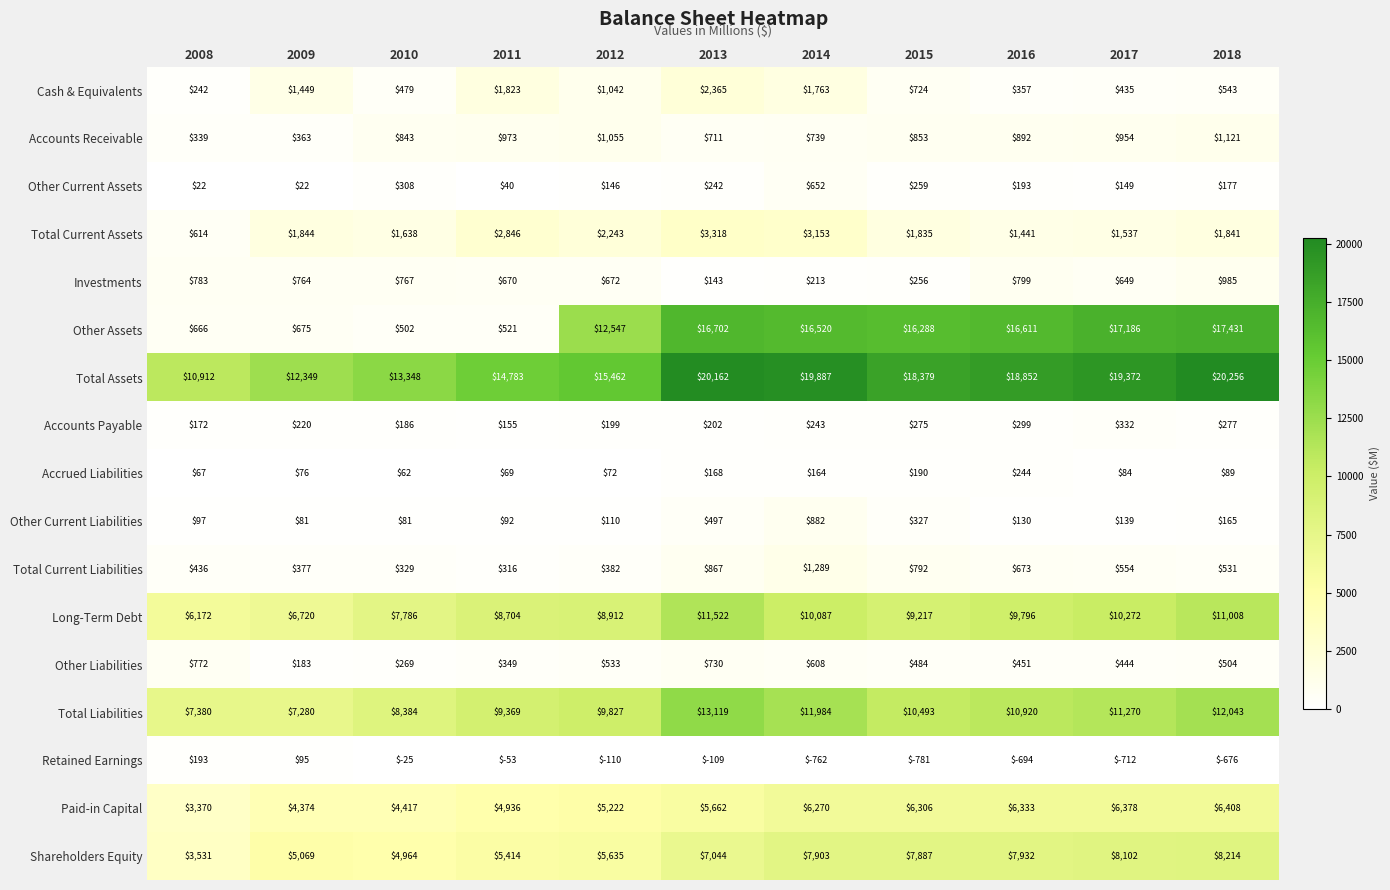

Where does the Total Liabilities series first go above 10493?

2013